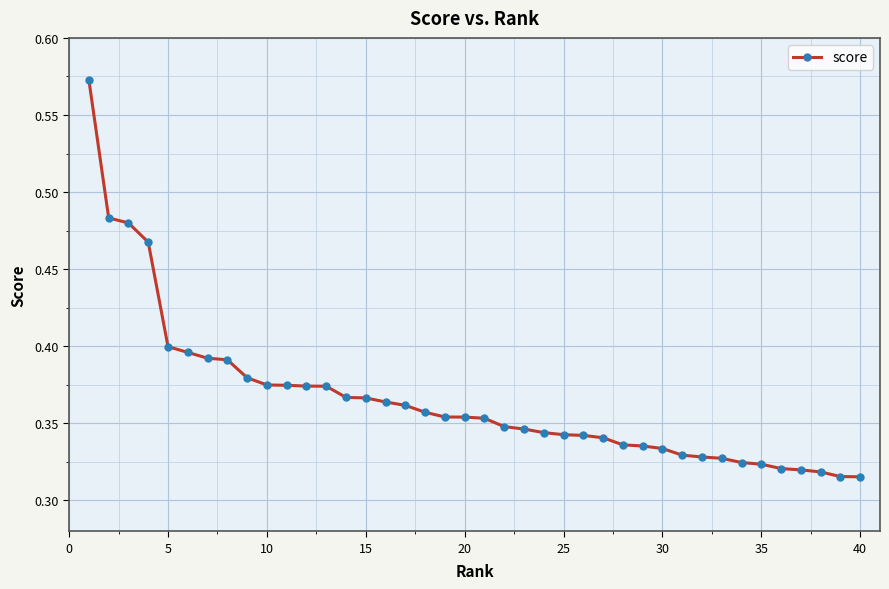

Count the number of categories in the chart.

40